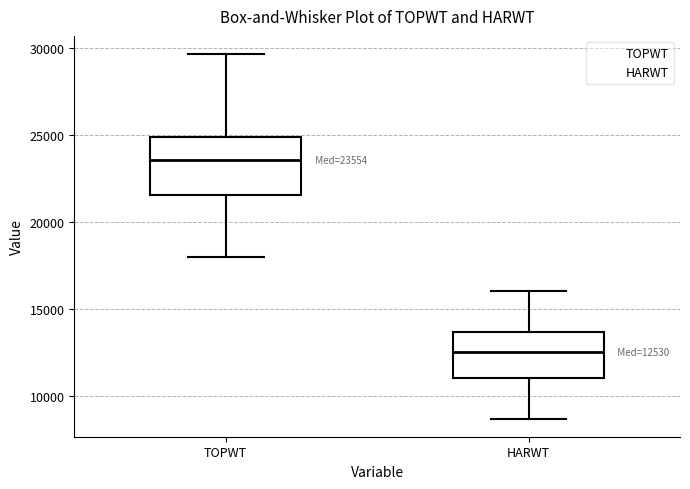

Which box is the tallest, from its lower edge to its upper edge?

TOPWT